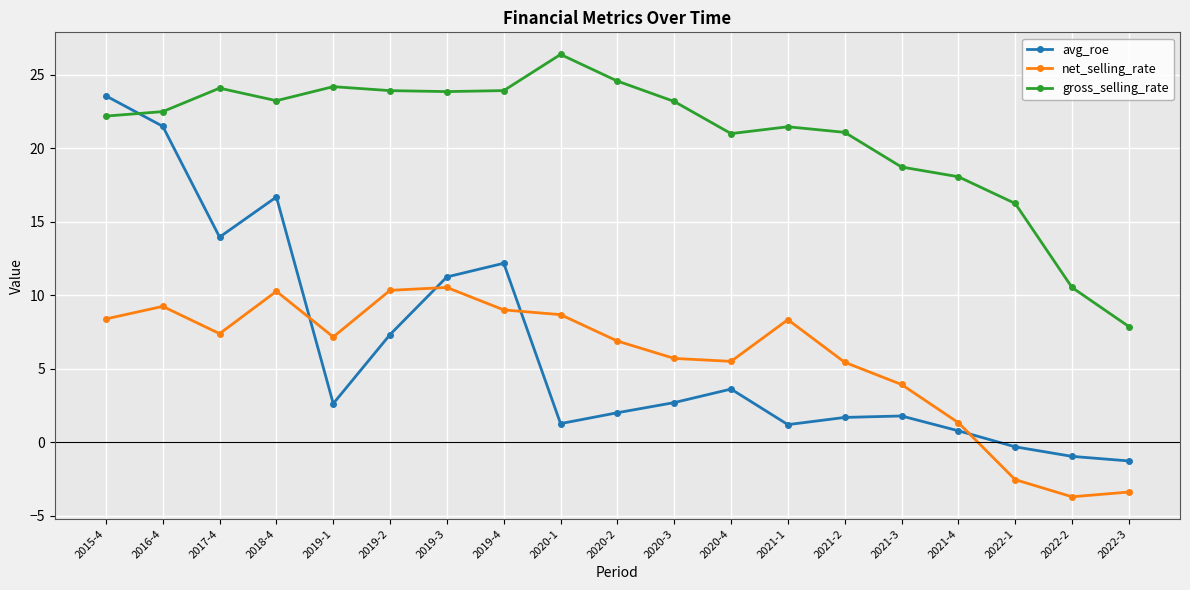

Where is the first local maximum for gross_selling_rate?

2017-4